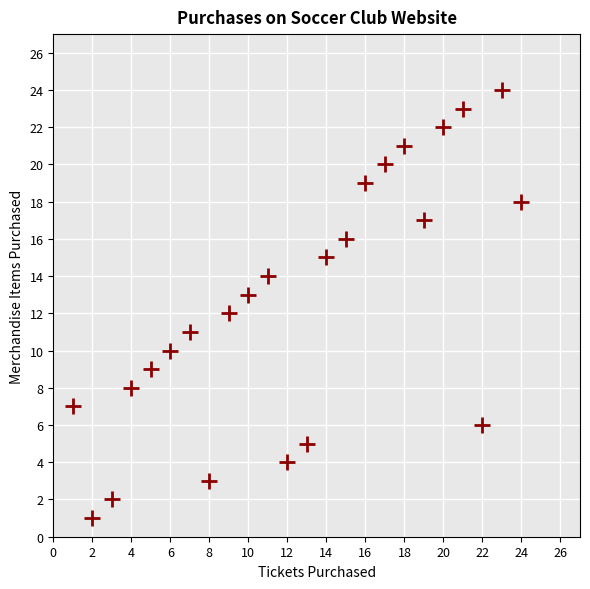

What is the range of Y values (max minus min)?

23